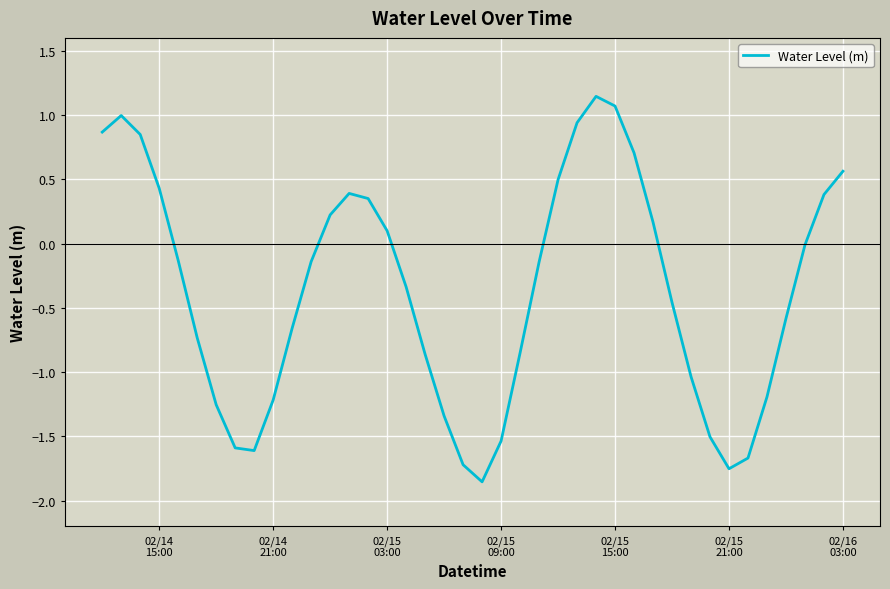

What is the difference between the maximum and minimum values?

3.0